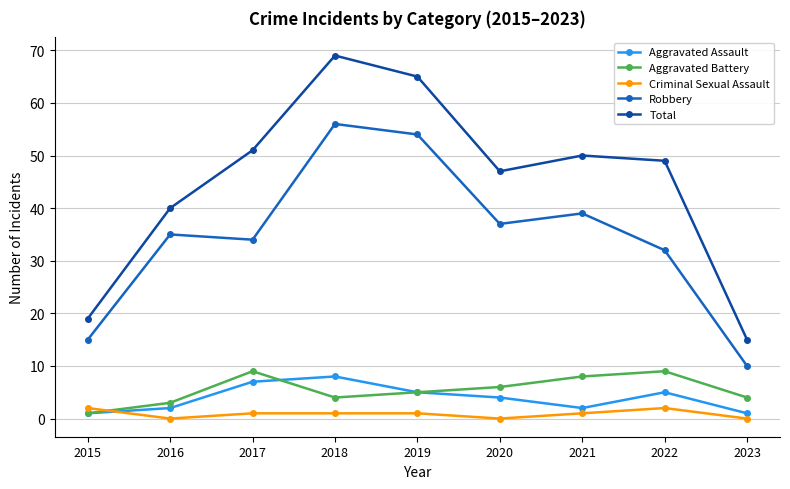

What are all the series names shown in the legend?

Aggravated Assault, Aggravated Battery, Criminal Sexual Assault, Robbery, Total